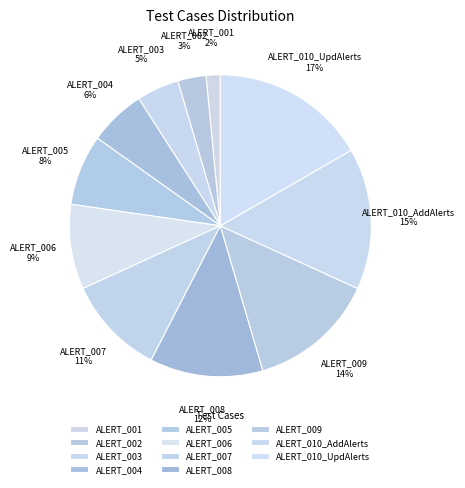

How many slices are in this pie chart?

11